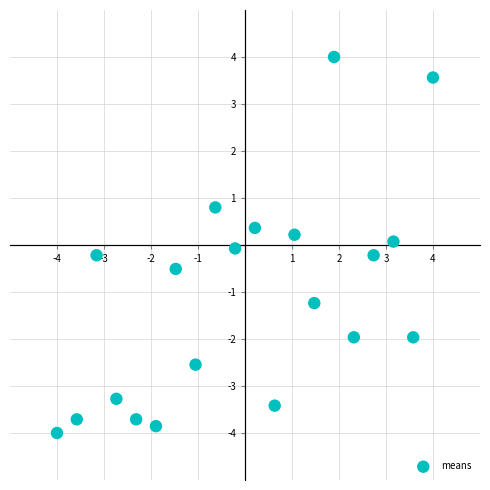

What is the range of Y values (max minus min)?

8.0